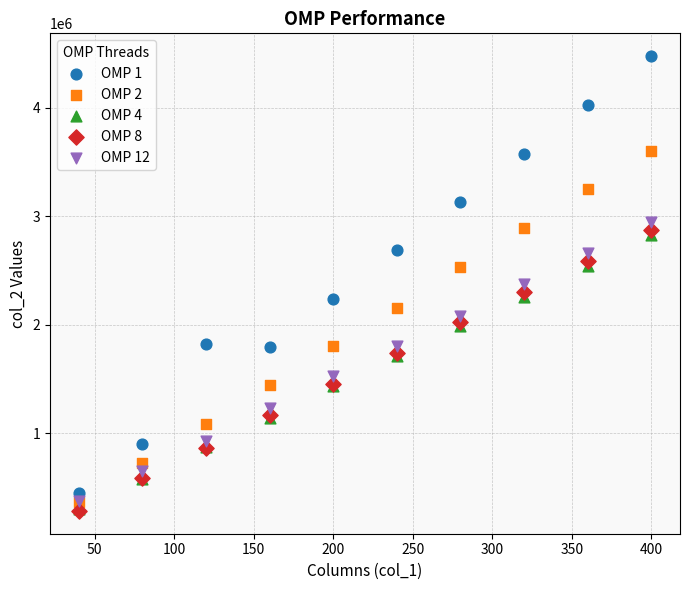

Which series contains the highest Y value?

OMP 1